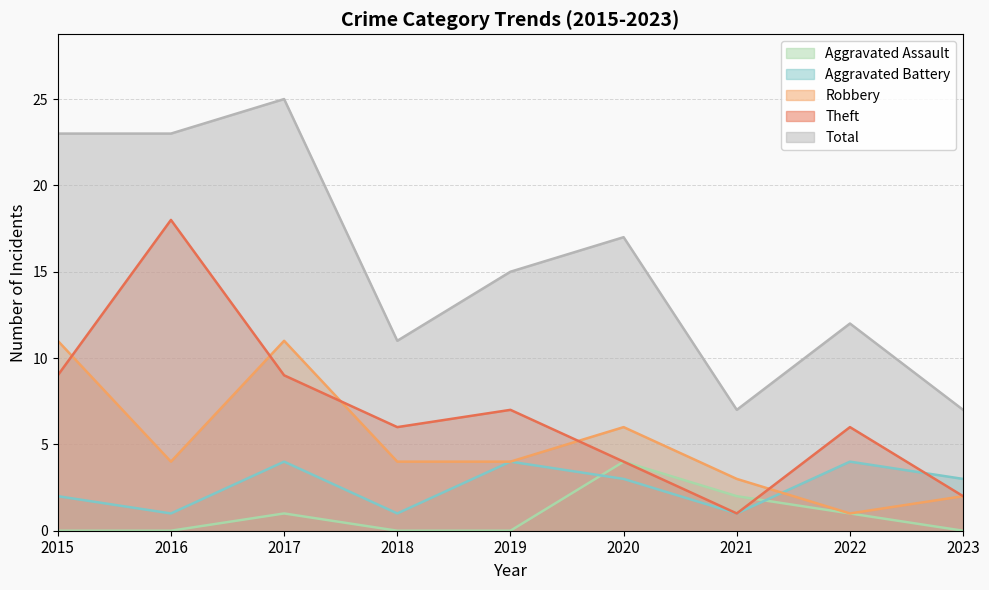

Reading left to right, transcribe all the data shown in this chart.

Aggravated Assault: 0	0	1	0	0	4	2	1	0
Aggravated Battery: 2	1	4	1	4	3	1	4	3
Robbery: 11	4	11	4	4	6	3	1	2
Theft: 9	18	9	6	7	4	1	6	2
Total: 23	23	25	11	15	17	7	12	7